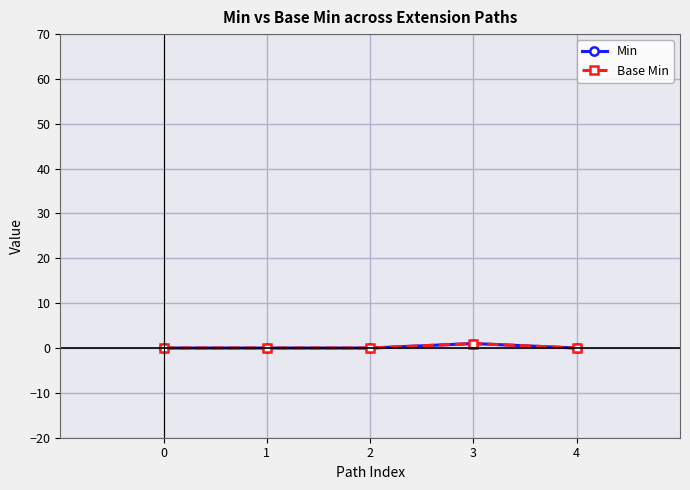

The Min series shows 0 at 4. True or false?

True